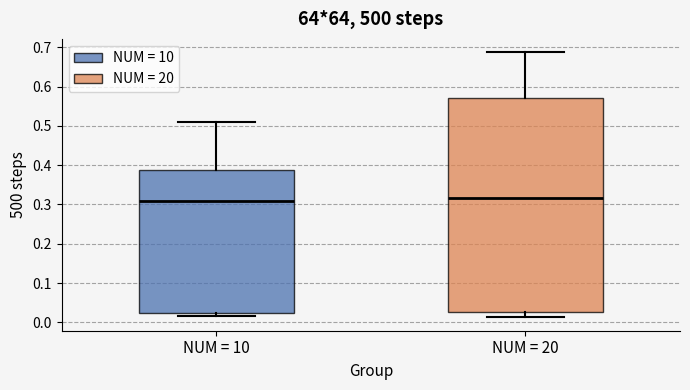

Reading left to right, read every box against the y-axis: the position of its median line, the range the box covers, and the ends of its whiskers. The values are not printed on the chart, so give them approximately, as read against the axis.

NUM = 10: median 0.31, box 0.02 to 0.39, whiskers 0.02 (just below the box's lower edge) to 0.51
NUM = 20: median 0.32, box 0.03 to 0.57, whiskers 0.01 to 0.69